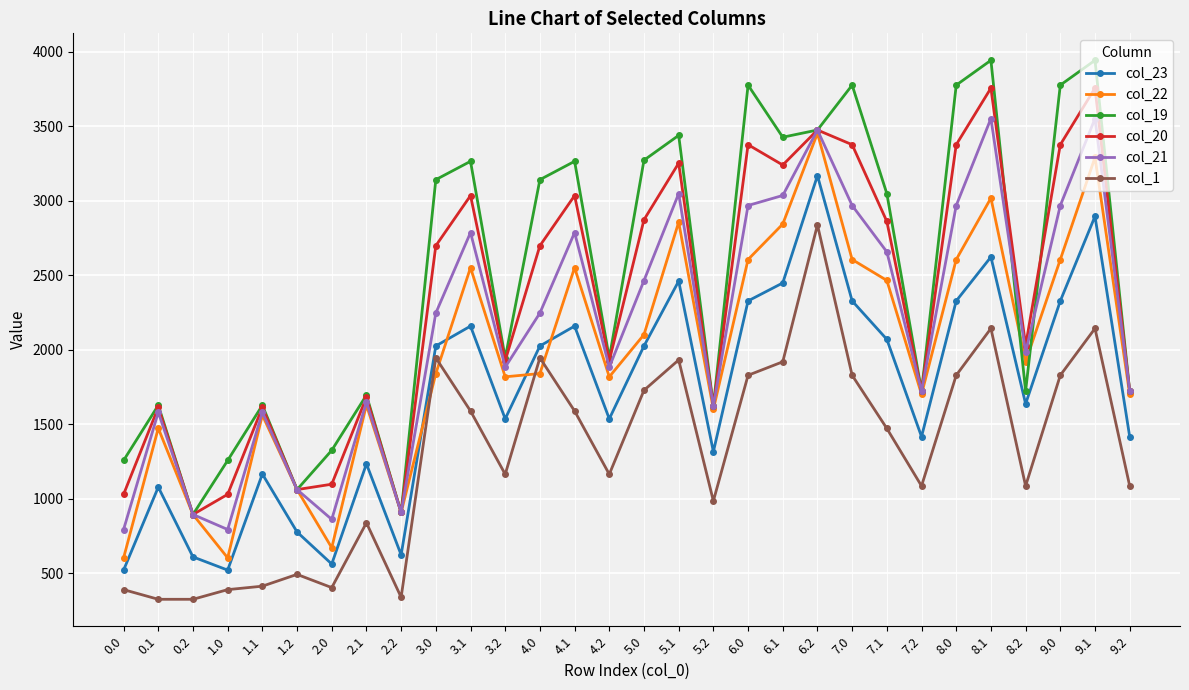

What is the value of the col_22 point at the 16th from the left?

2102.3